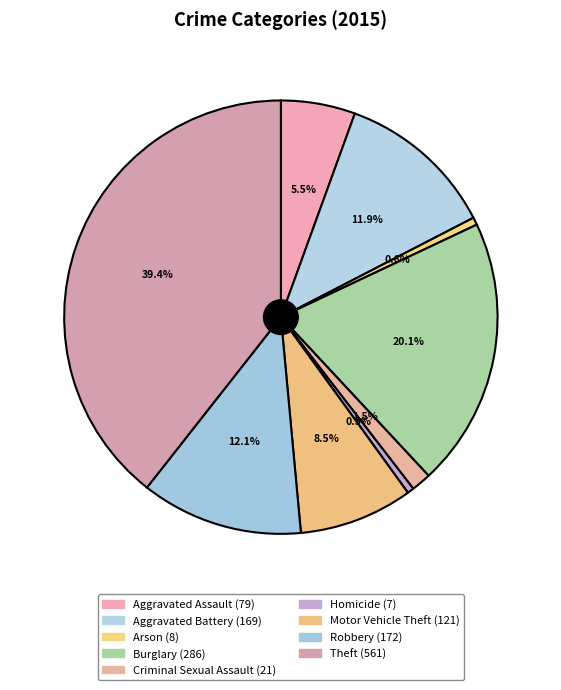

How many segments does this pie chart have?

9